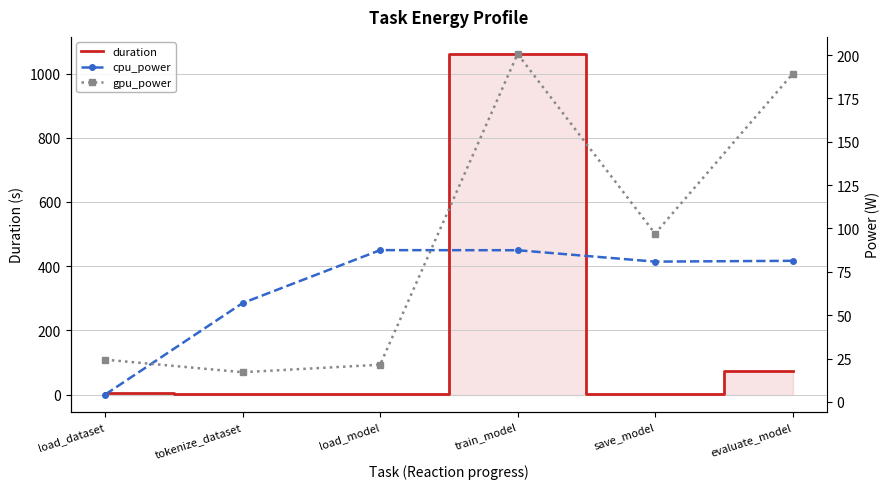

Is the value of cpu_power at save_model greater than the value of gpu_power at evaluate_model?

No